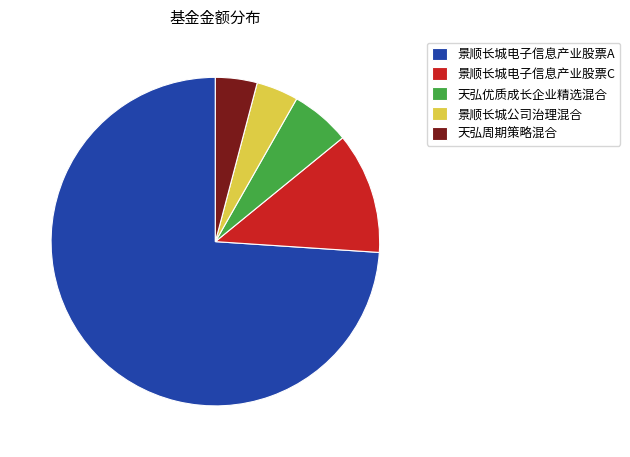

Is there a majority slice in this chart?

Yes